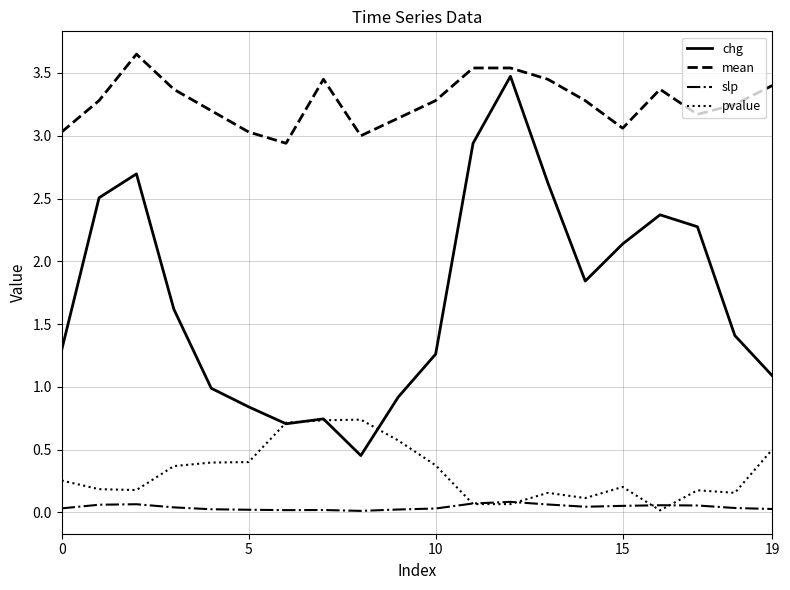

Which series has the largest total across all categories?

mean